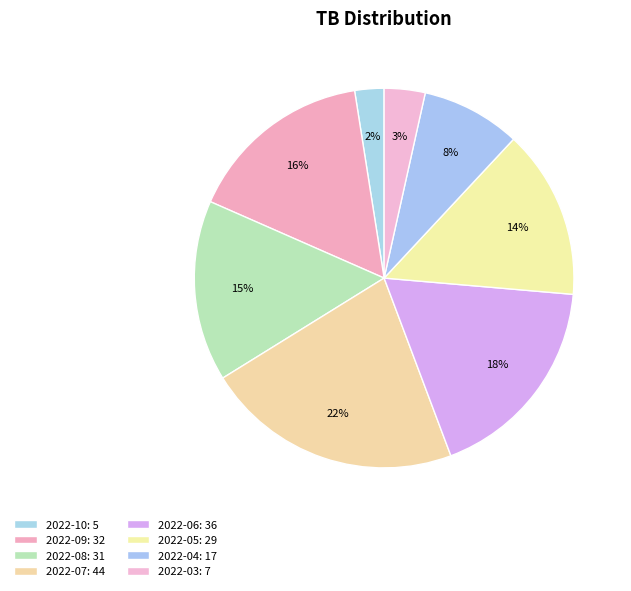

Count the number of slices in the pie.

8